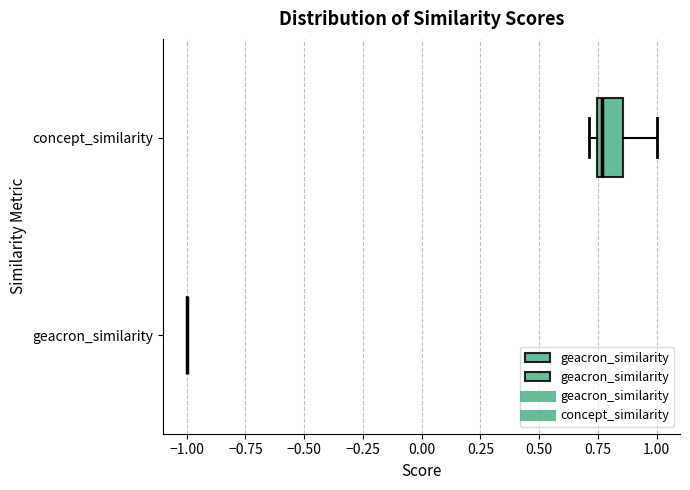

Which box is the widest, from its left edge to its right edge?

concept_similarity